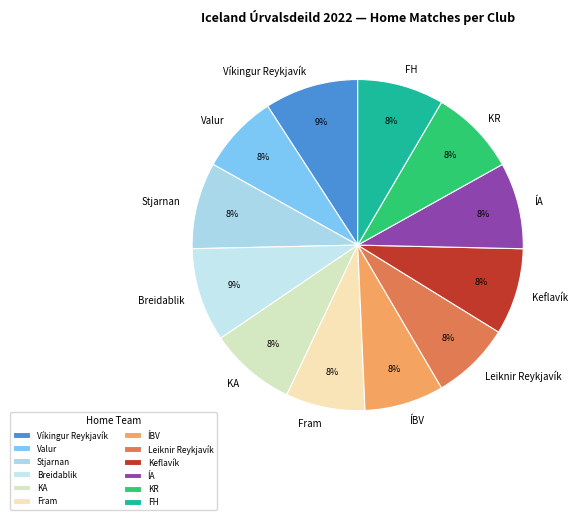

True or false: KR accounts for 8% of the total.

True